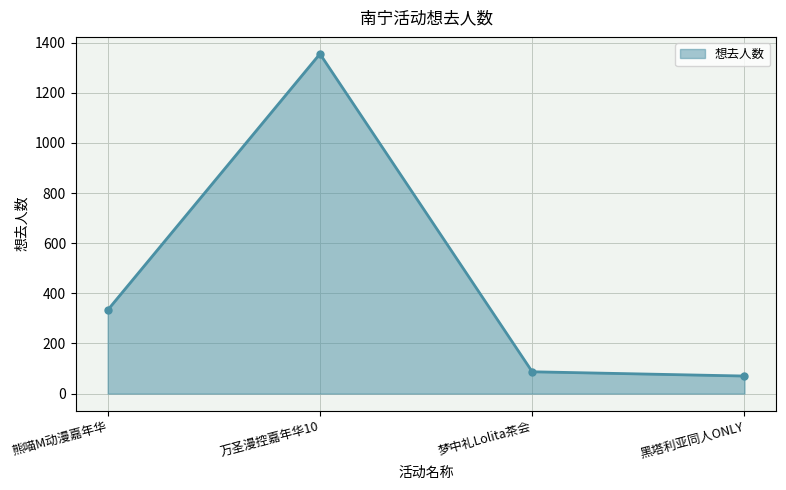

Approximately how many times larger is the value at 万圣漫控嘉年华10 compared to 熊喵M动漫嘉年华?

4.1